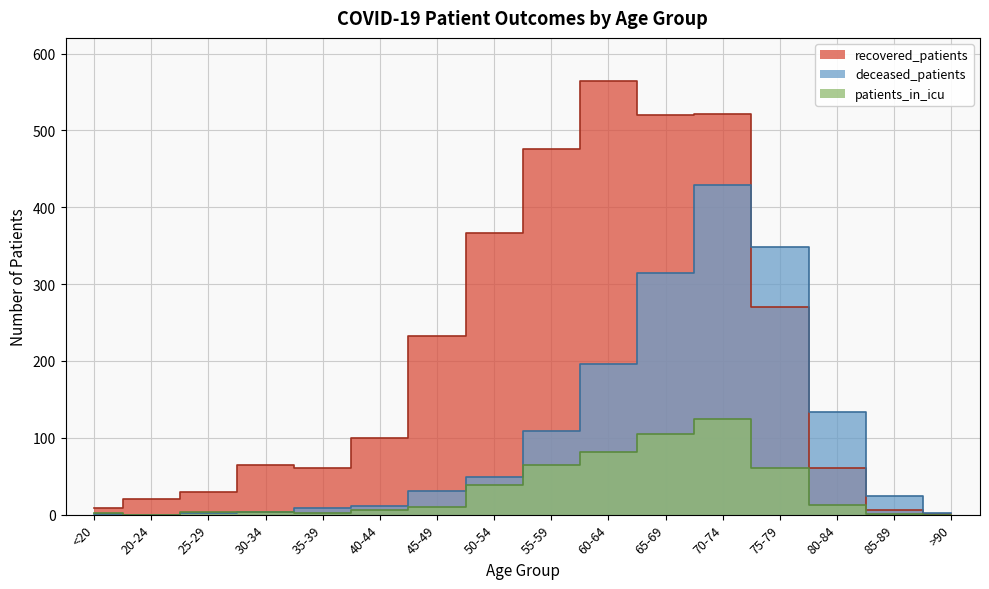

True or false: recovered_patients has more than 2 interior local peaks.

True